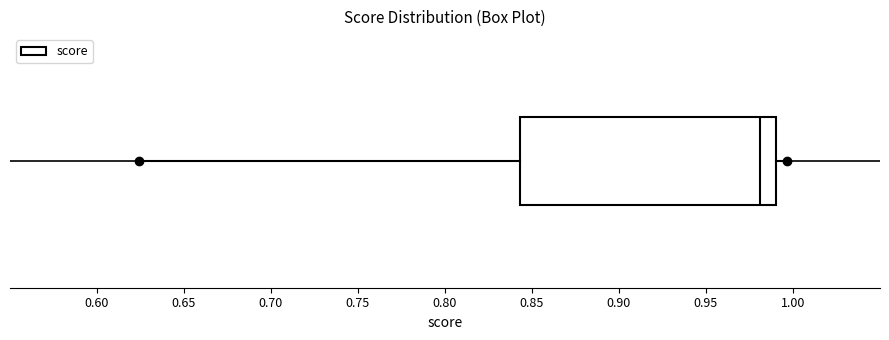

Where does the median line of the box sit on the x-axis? The values are not printed on the chart, so give them approximately, as read against the axis.

0.980